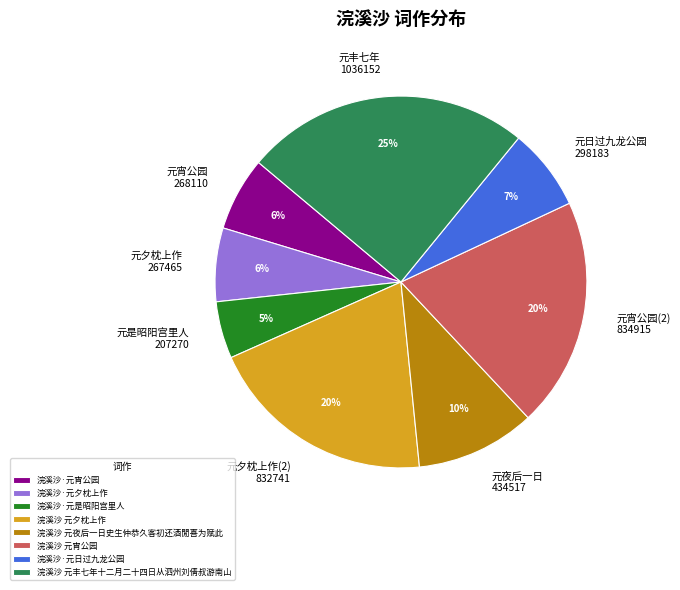

What is the smallest slice in the pie chart?

浣溪沙·元是昭阳宫里人